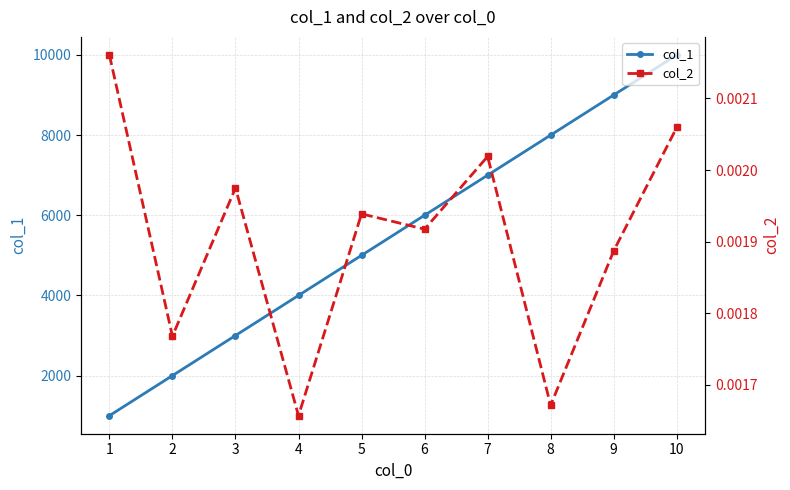

How many distinct data groups are displayed?

2